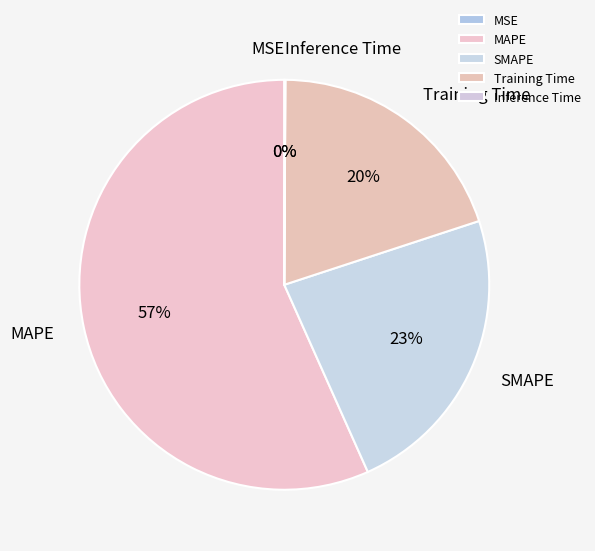

How many segments does this pie chart have?

5